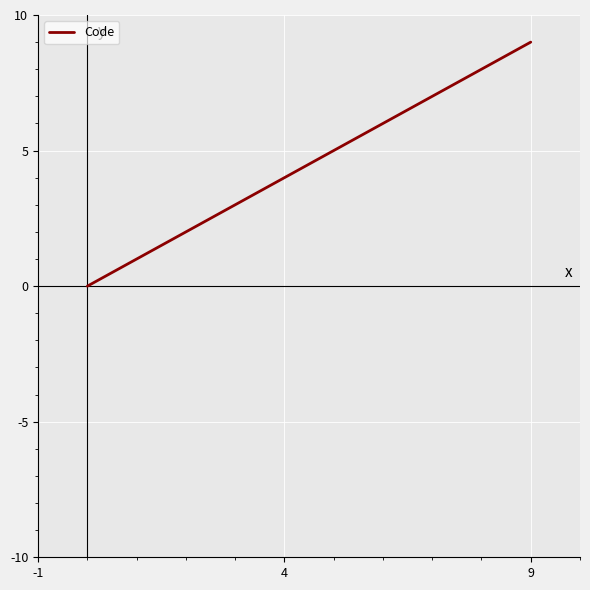

What is the difference between the second highest and second lowest values?

6